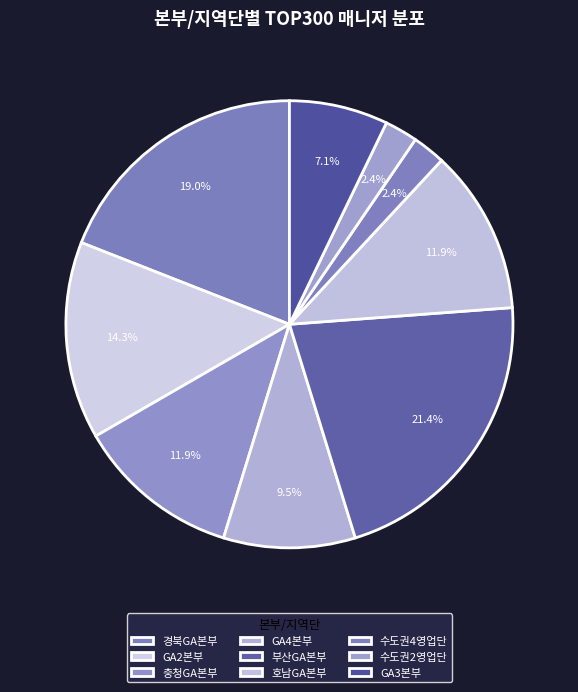

Rank the categories by value from highest to lowest.

부산GA본부, 경북GA본부, GA2본부, 충청GA본부, 호남GA본부, GA4본부, GA3본부, 수도권4영업단, 수도권2영업단